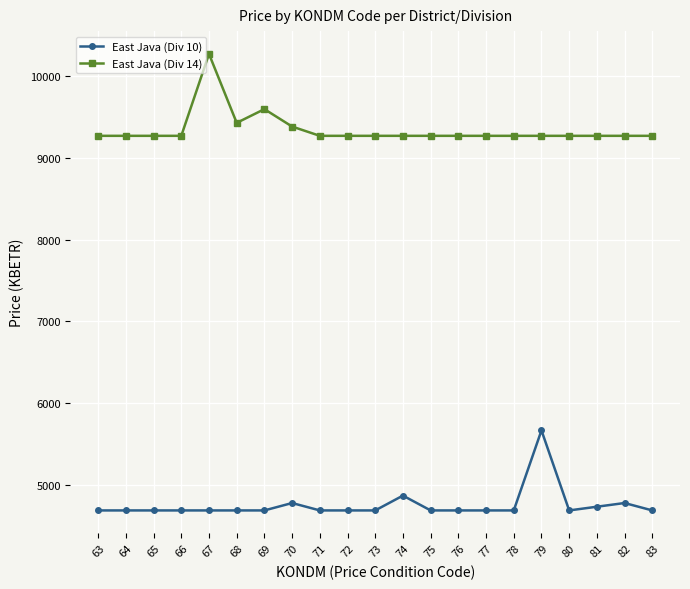

What is the value of the East Java (Div 14) point at the 6th from the left?

9428.8